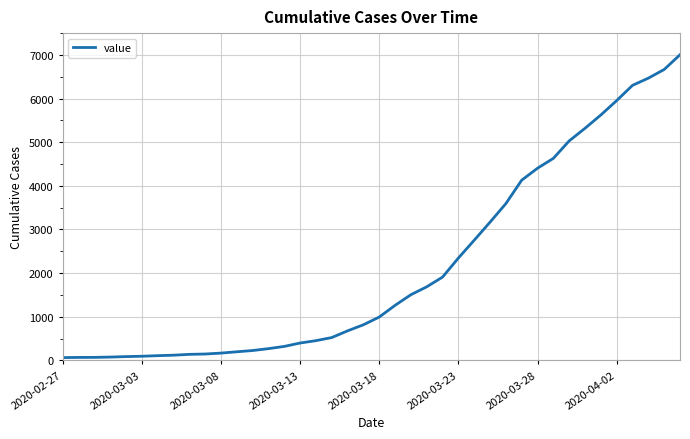

What is the difference between the maximum and minimum values?

6940